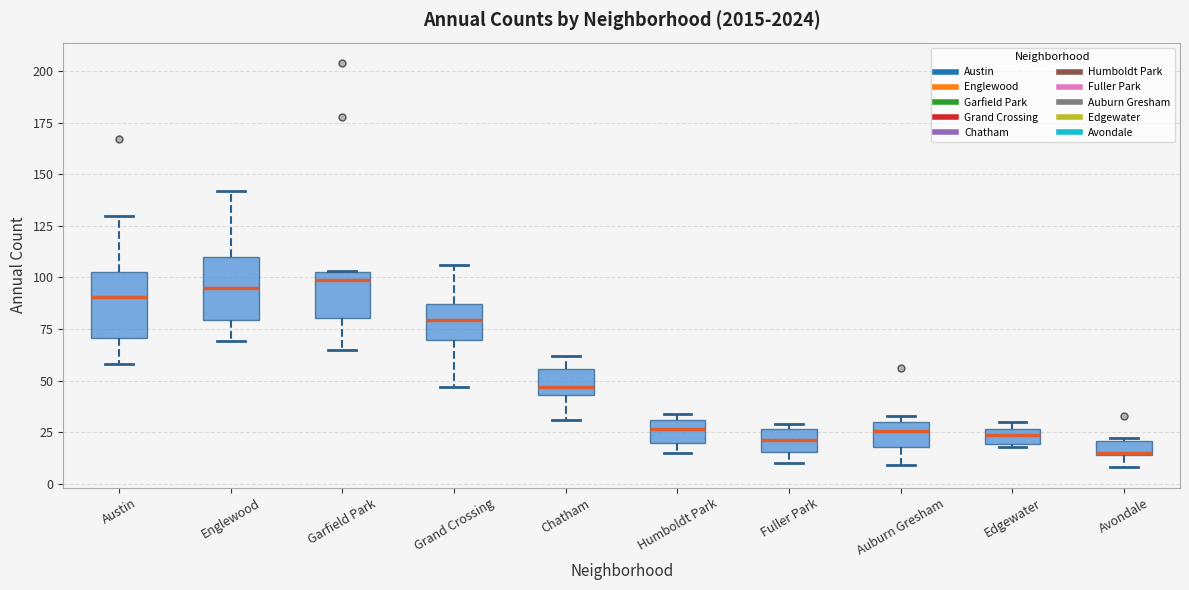

Which box has the lowest median line?

Avondale